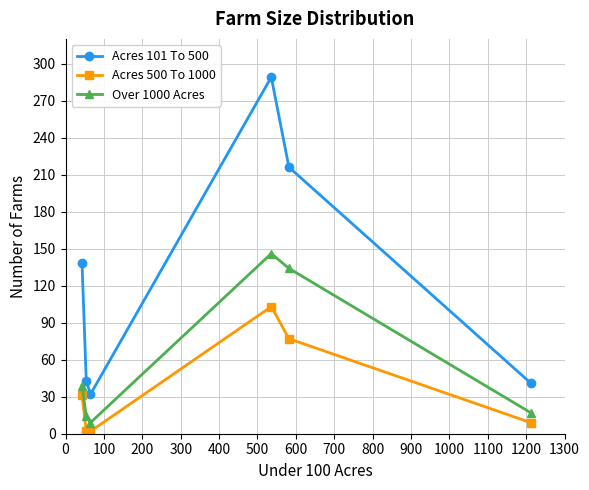

List the series in order of their peak value, lowest first.

Acres 500 To 1000, Over 1000 Acres, Acres 101 To 500